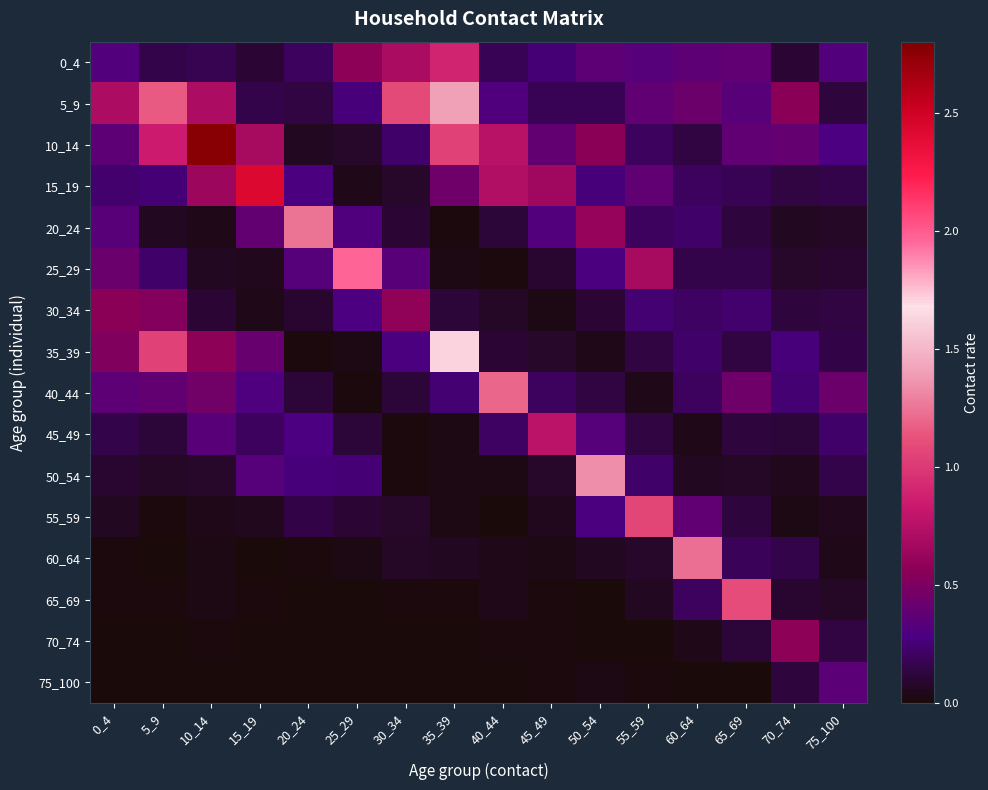

What is the total value across all series at 10_14?

6.1